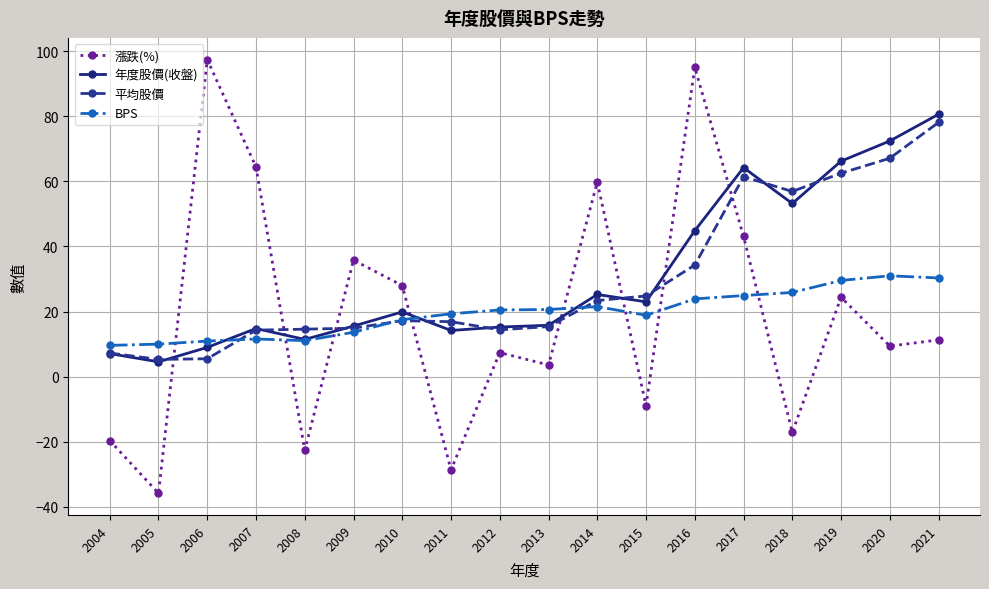

In 平均股價, how many points are lower than both neighbors (excluding endpoints)?

3